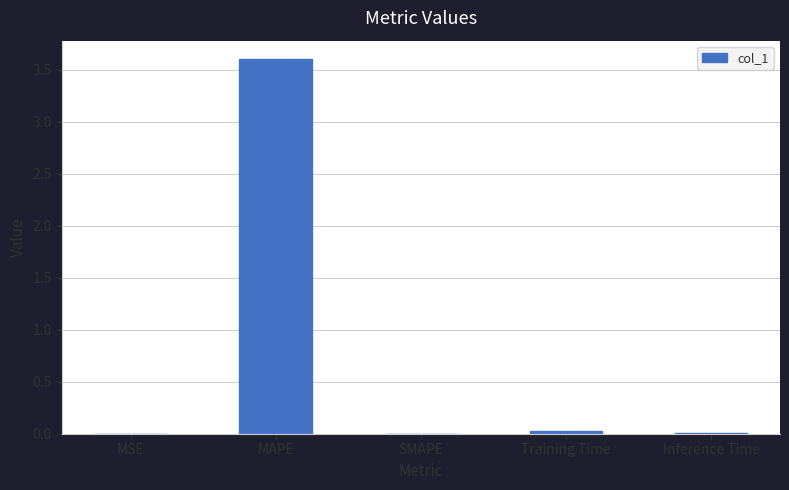

Count the number of data series in this chart.

1